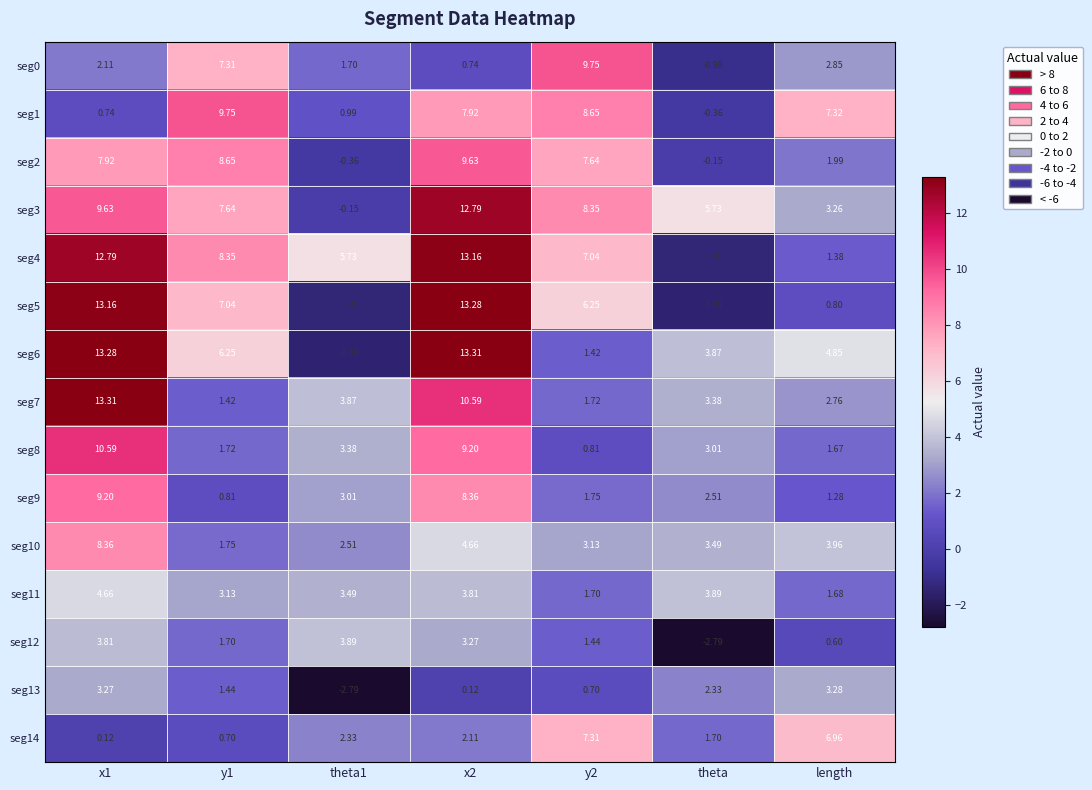

Is the value of seg13 at y1 greater than the value of seg2 at x2?

No